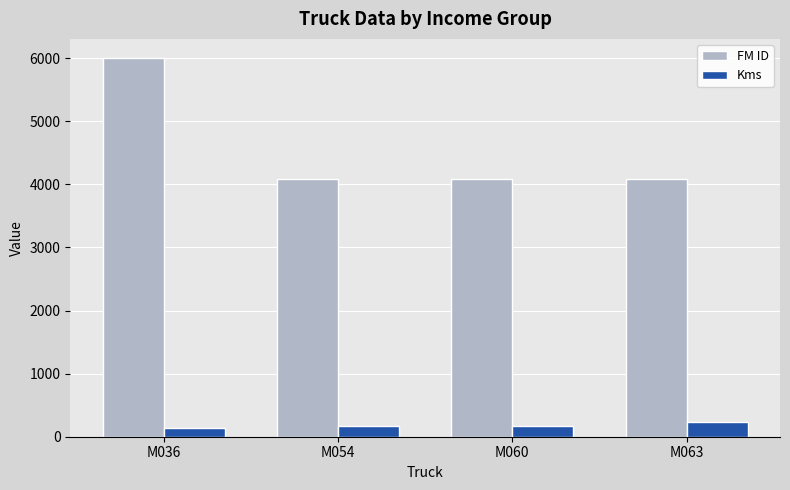

What are all the series names shown in the legend?

FM ID, Kms